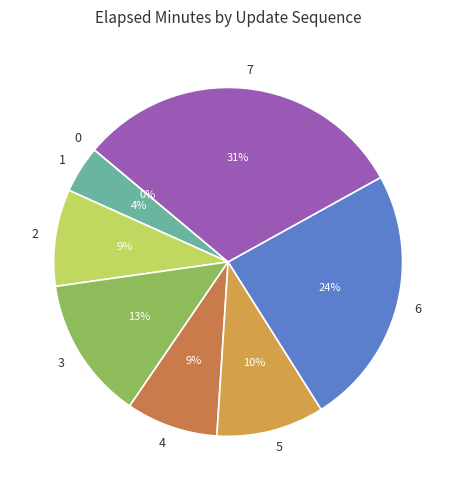

What percentage is the 3 slice, to the nearest percent?

13%